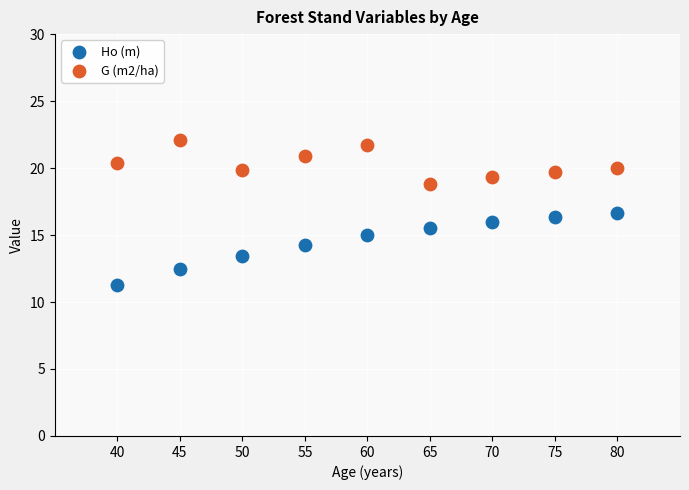

Across all data points, what is the range of X values (max minus min)?

40.0